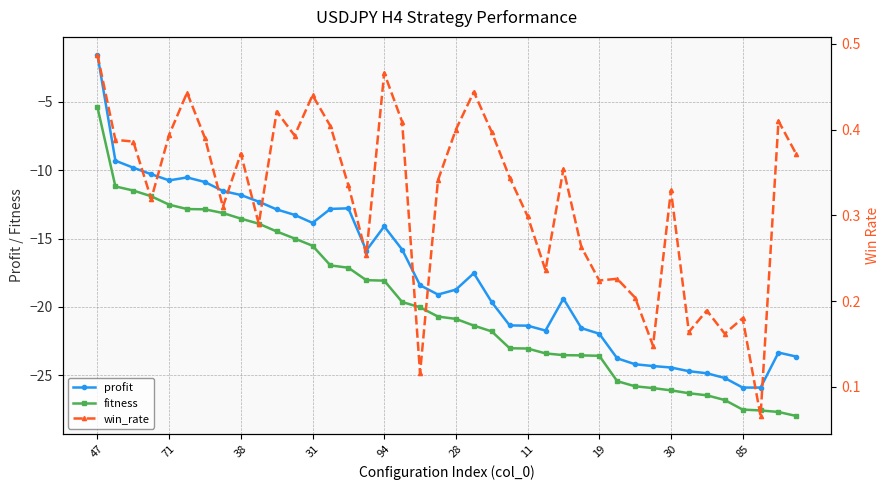

Where is profit nearest to the value -13?

10